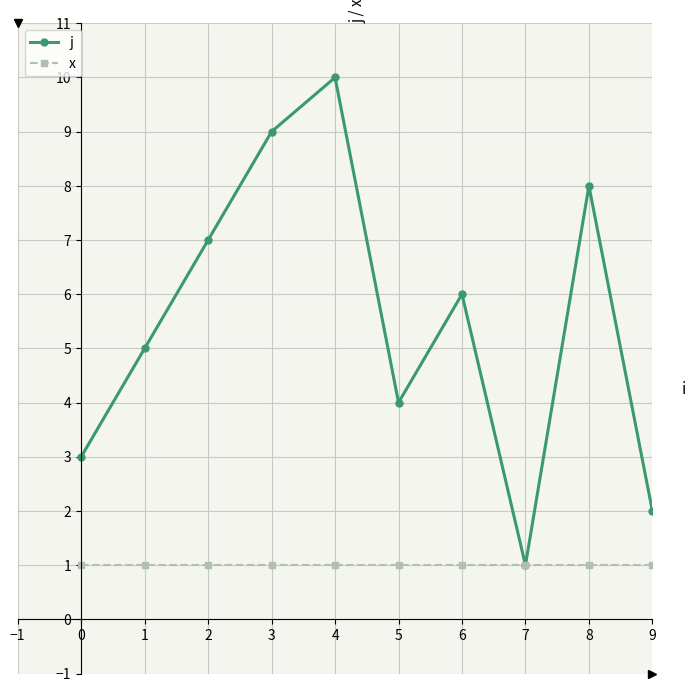

Is it true that j equals 7 at 2?

True